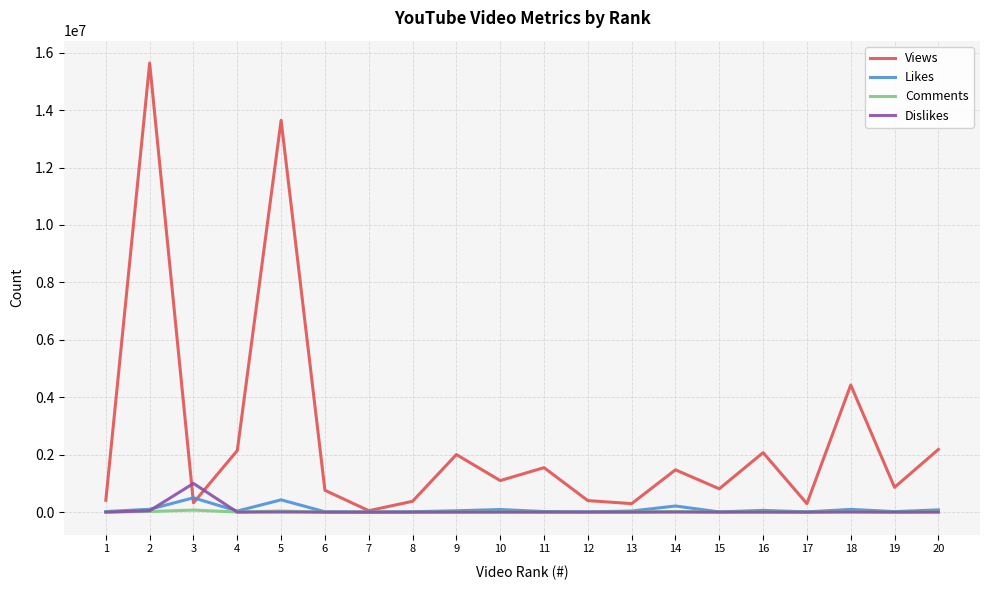

What is the maximum value for Views?

15634634